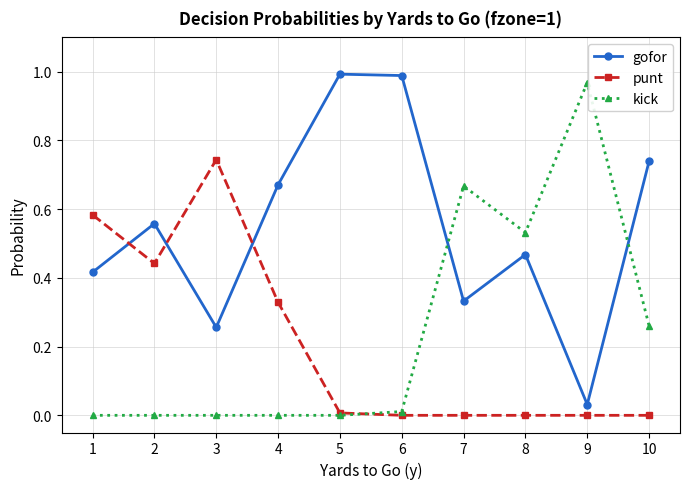

Does the chart have visible grid lines?

Yes